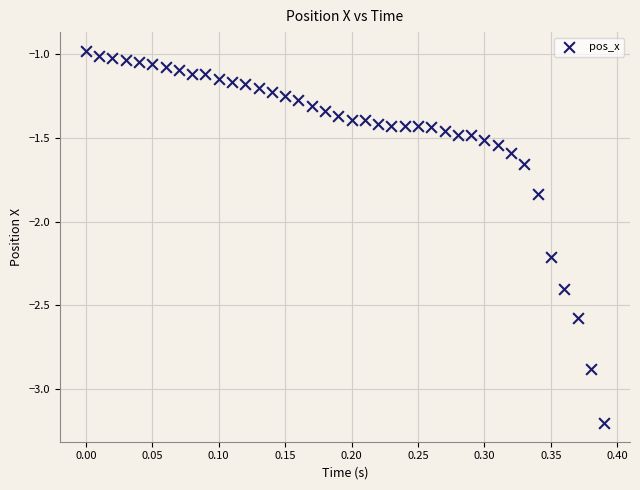

What is the range of X values (max minus min)?

0.4